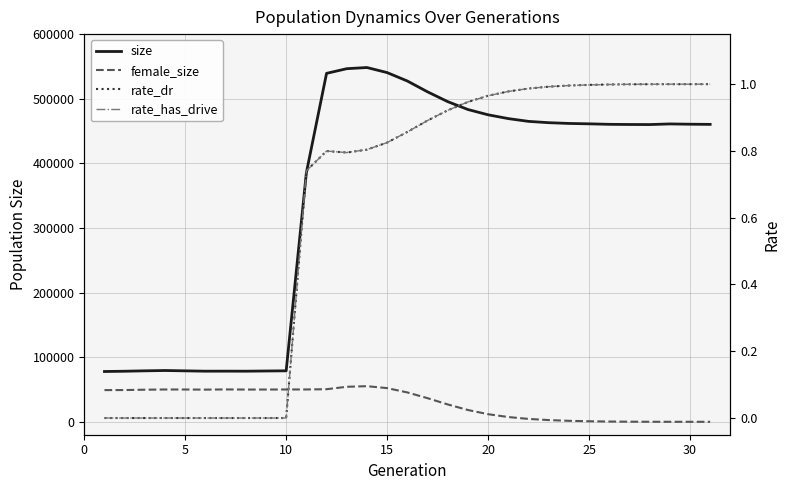

How many values in the size series are below 460550?

15